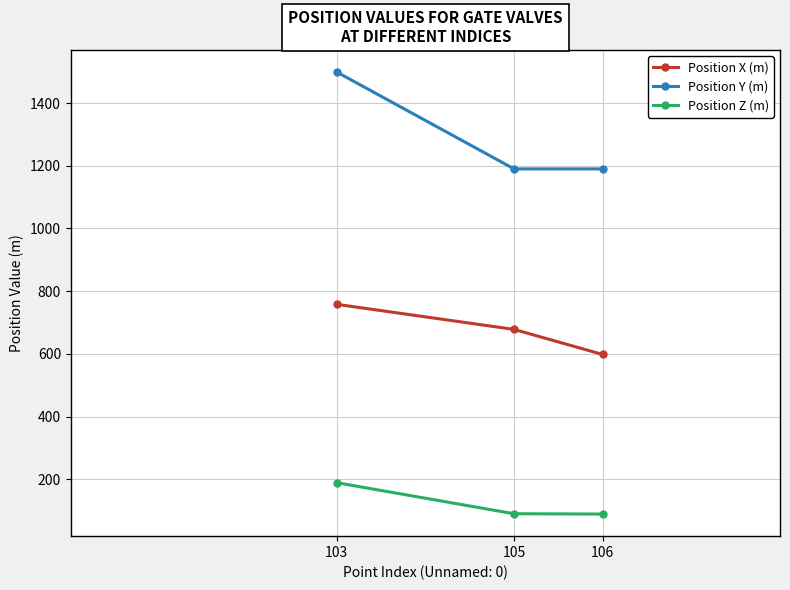

Where is Position X (m) nearest to the value 678?

105